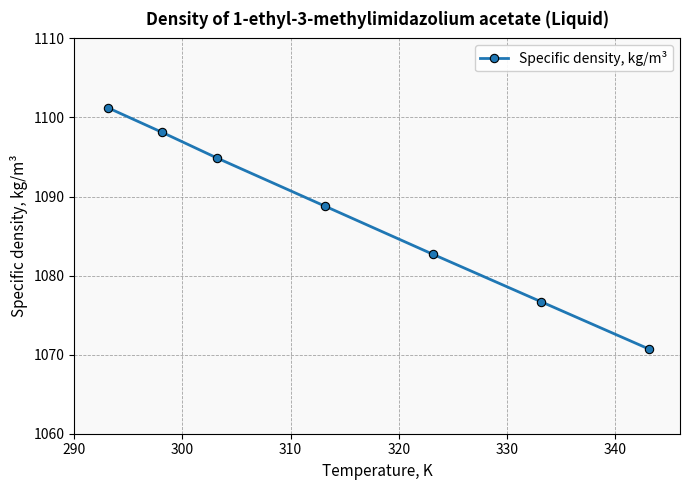

Does the chart have visible grid lines?

Yes